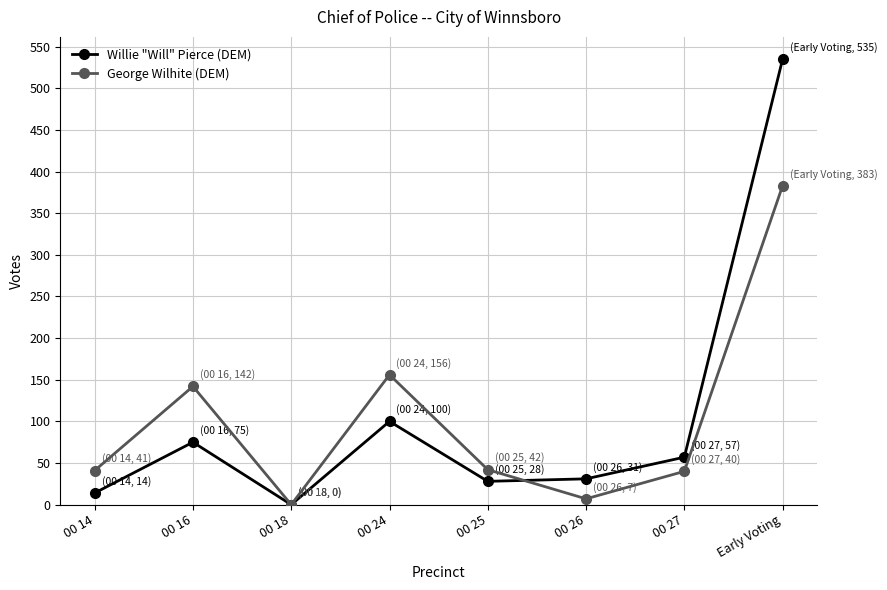

What position from the left is 00 26?

6